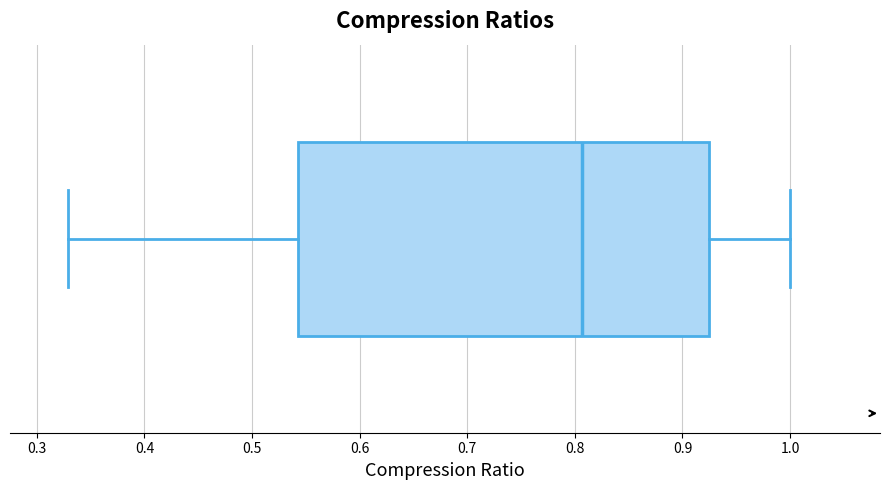

Read this box plot against the x-axis: the position of the median line, the range covered by the box, and the ends of both whiskers. The values are not printed on the chart, so give them approximately, as read against the axis.

median 0.81, box 0.54 to 0.93, whiskers 0.33 to 1.00